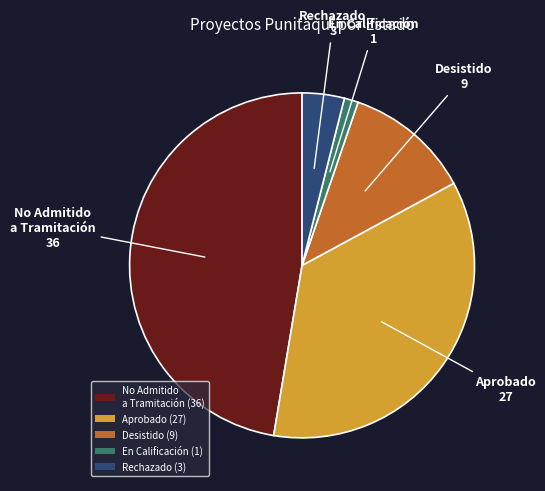

Is the sum of Aprobado (27) and No Admitido a Tramitación (36) greater than half?

Yes